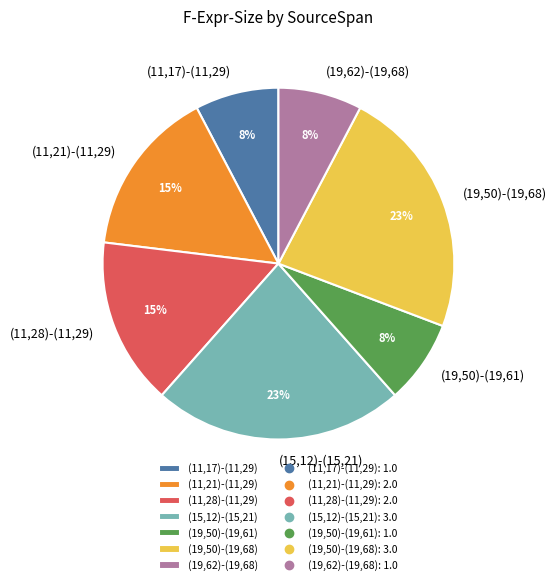

To the nearest percent, what is the average slice percentage?

14%